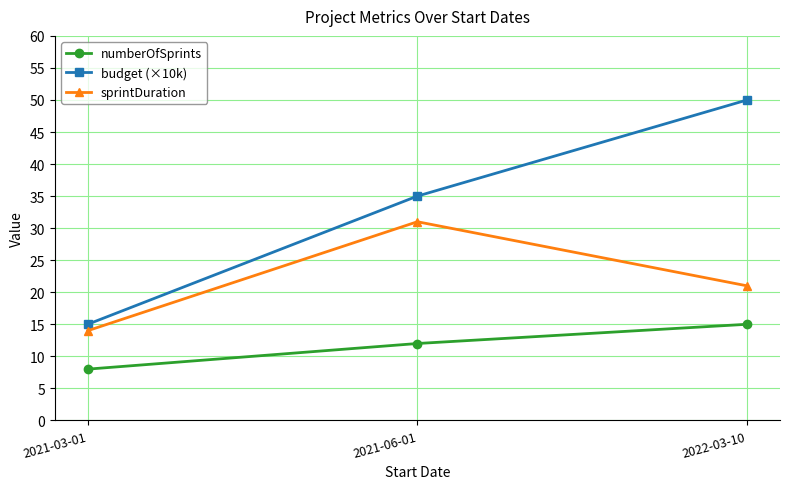

Rank the series by their average value, from lowest to highest.

numberOfSprints, sprintDuration, budget (×10k)